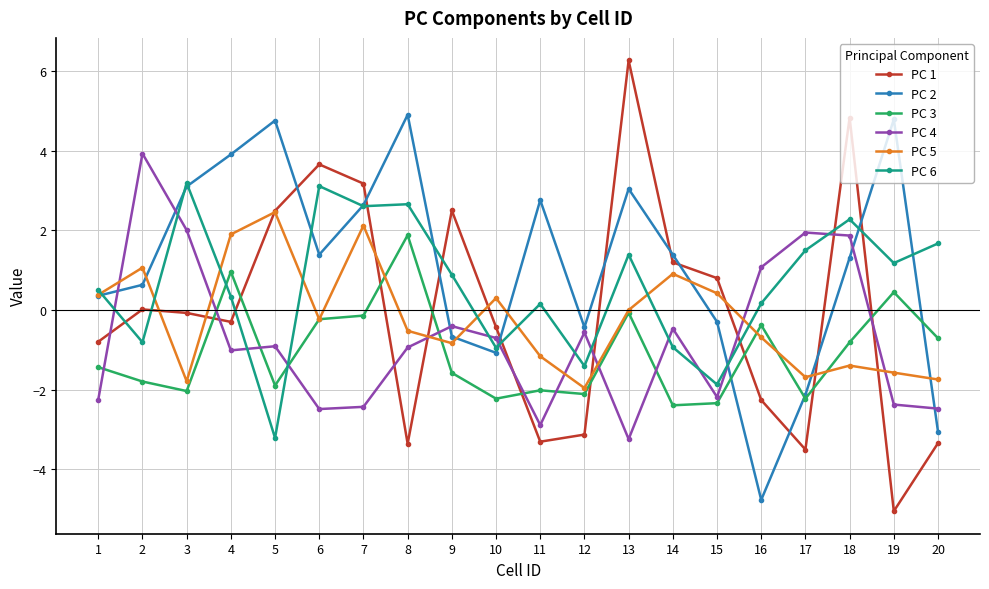

How many data points in PC 3 are above -1?

9